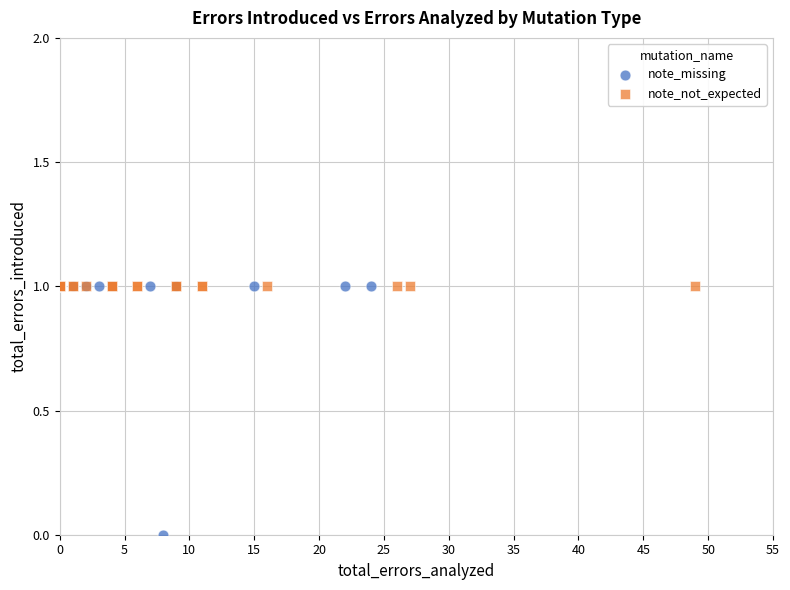

What are all the series names shown in the legend?

note_missing, note_not_expected